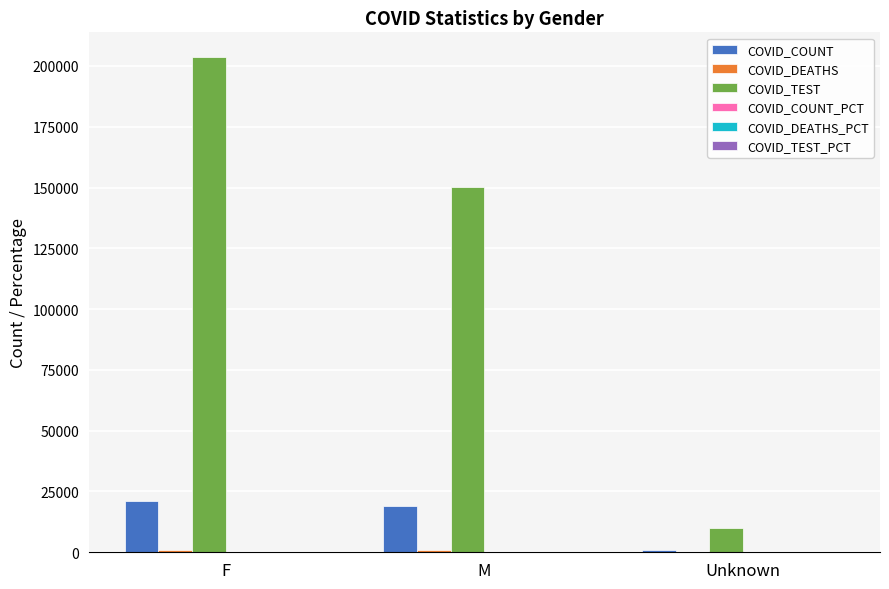

What is the maximum value for COVID_TEST?

203648.0